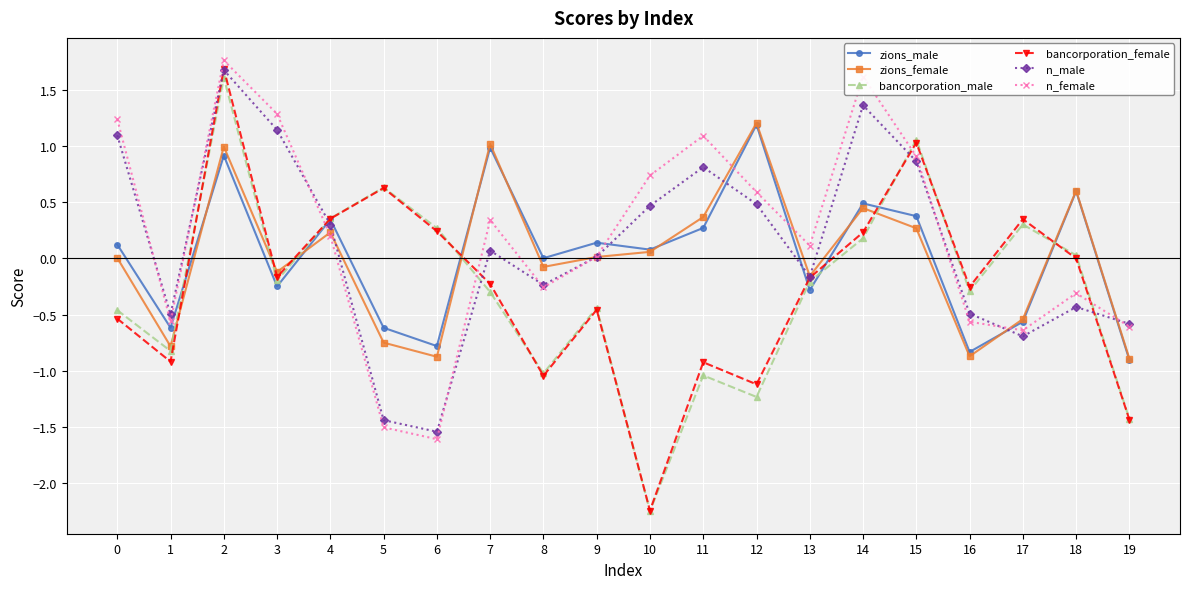

What is the lowest value of the n_female series?

-1.6